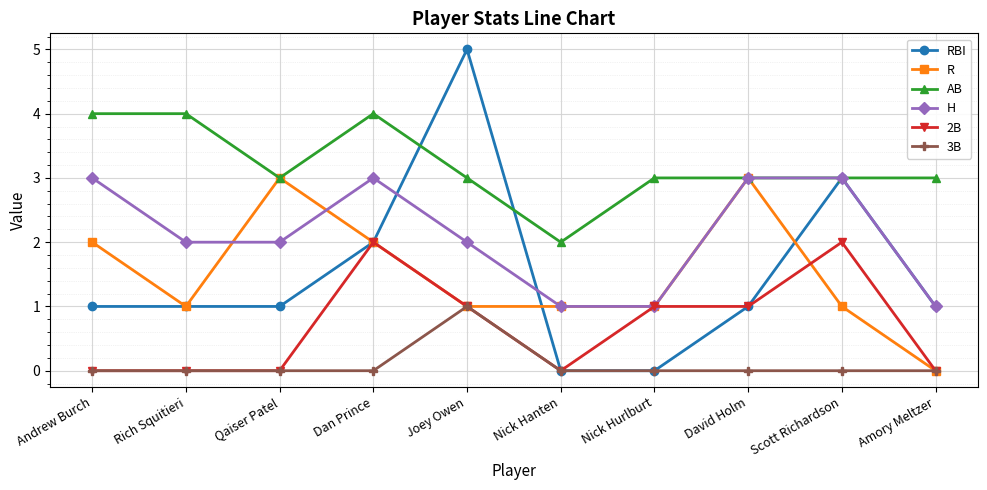

Is it true that 2B equals 0 at Nick Hurlburt?

False